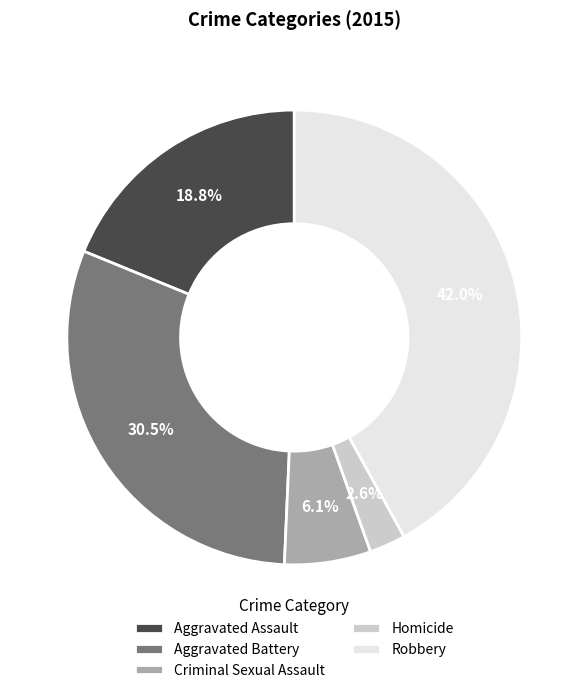

To the nearest percent, what portion does Homicide represent?

3%